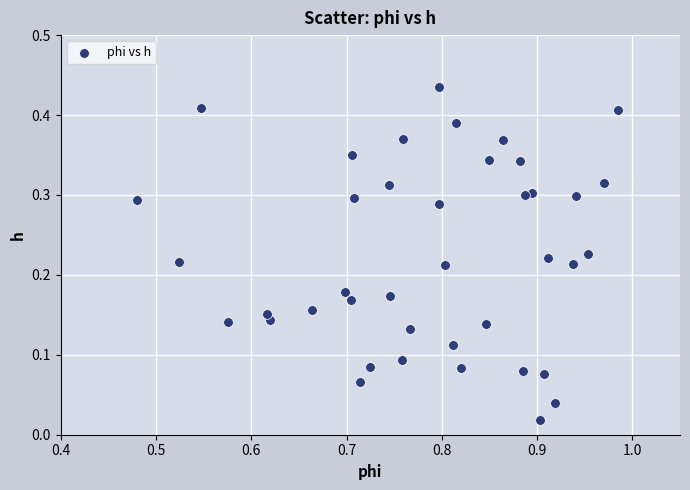

What is the range of X values (max minus min)?

0.5